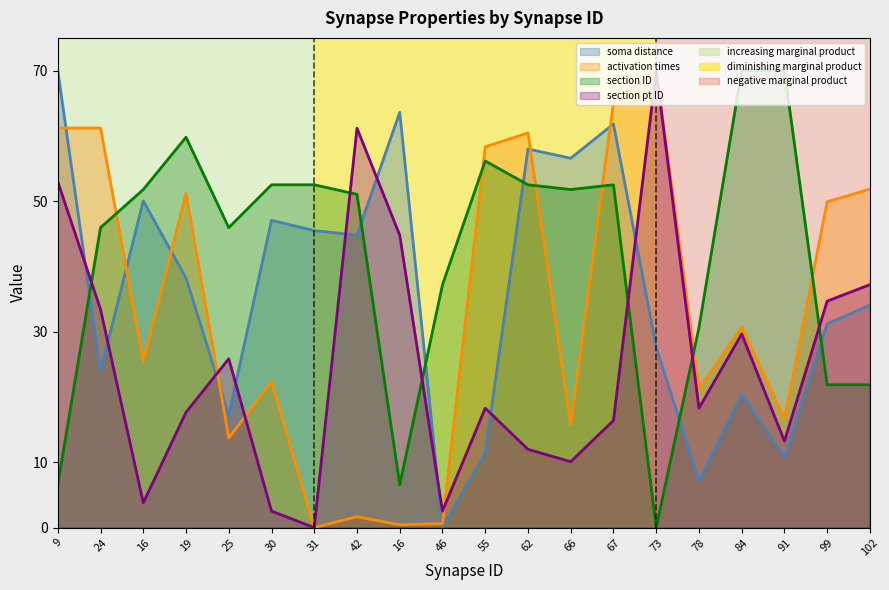

At which label does section pt ID reach its minimum?

31